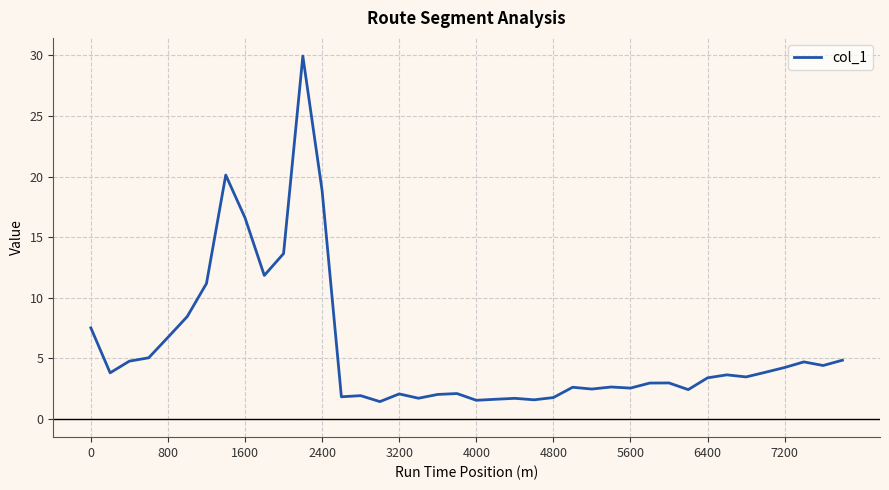

What is the minimum value shown in the chart?

1.4